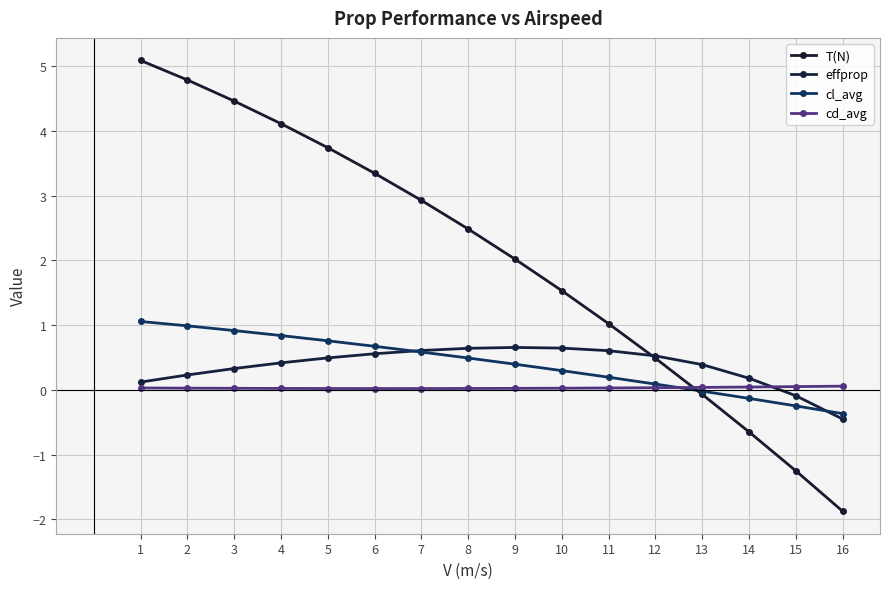

Is this an area chart (filled region under the line)?

No